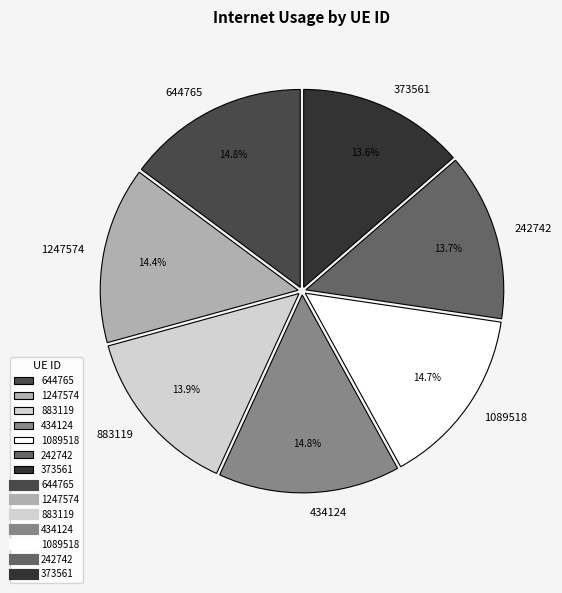

Count the number of slices in the pie.

7